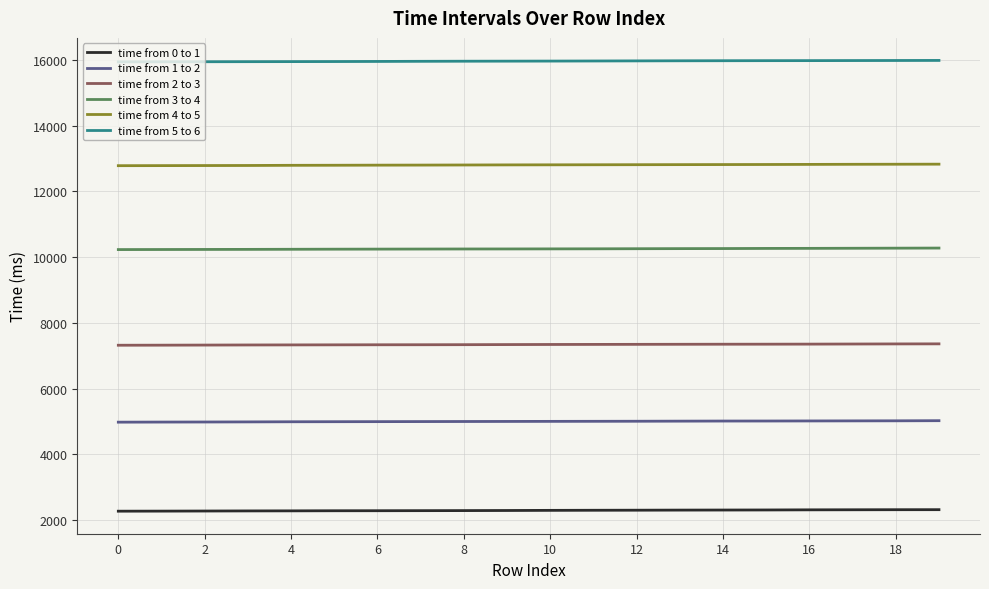

Which series has the largest total across all categories?

time from 5 to 6